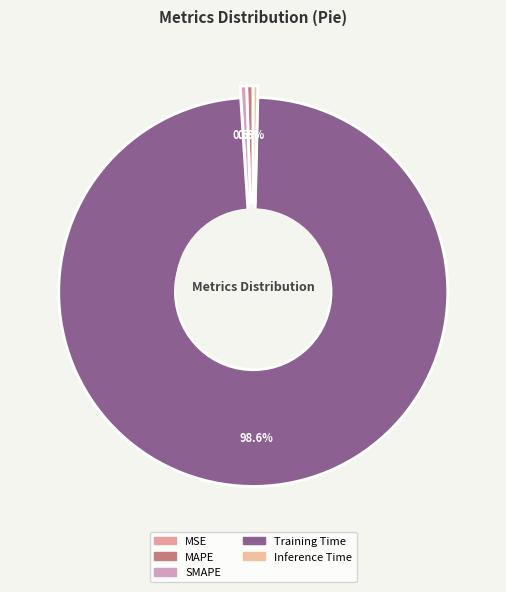

To the nearest percent, what is the average slice percentage?

20%